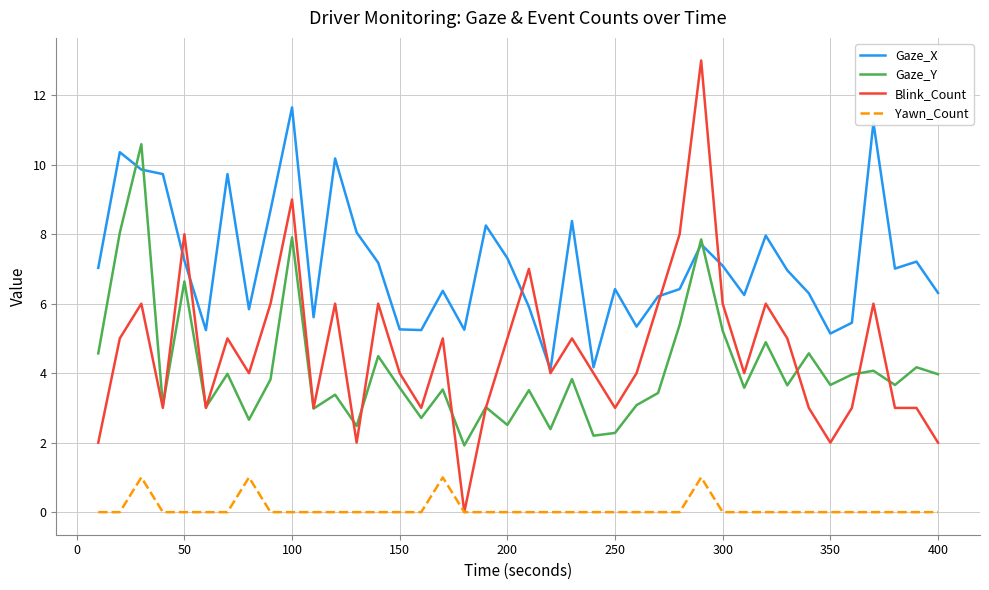

What is the minimum value for Gaze_Y?

1.9